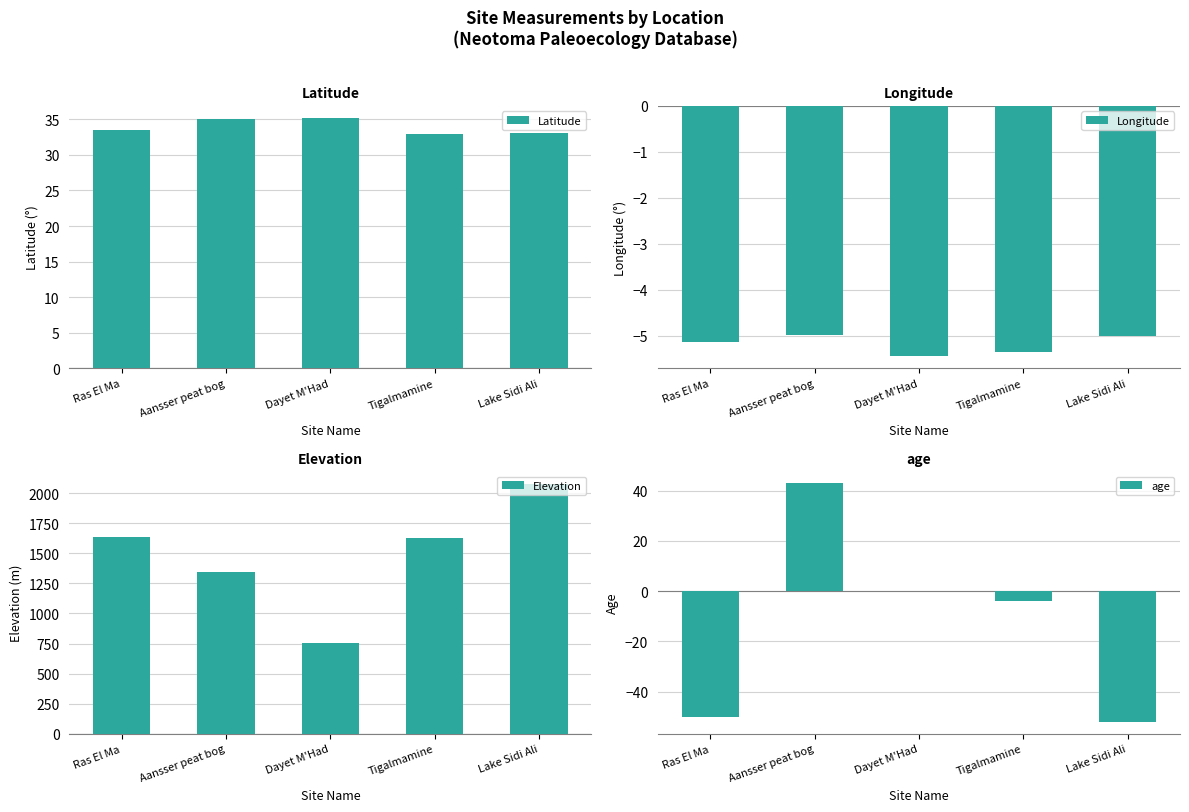

Rank the series at Aansser peat bog from highest to lowest value.

Elevation, age, Latitude, Longitude